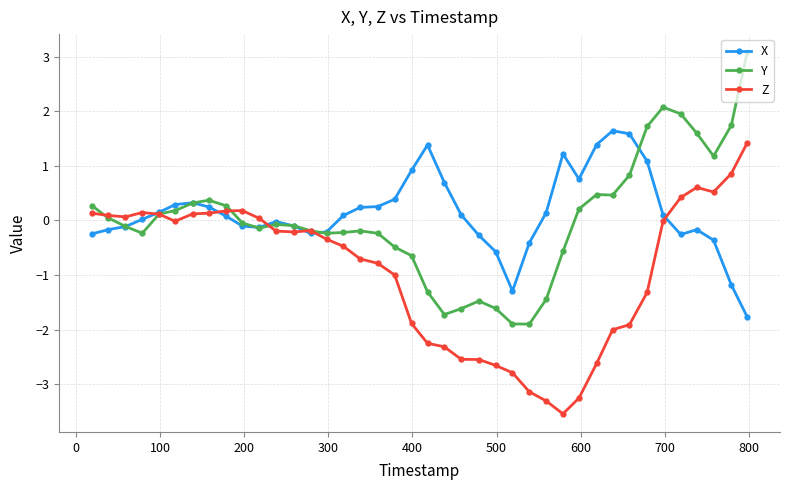

What is the value of the Y point at the 29th from the left?

-0.6